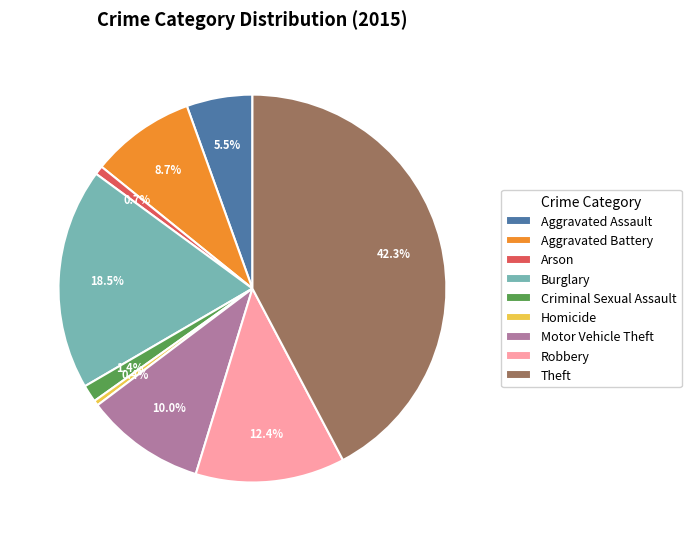

Is there a majority slice in this chart?

No